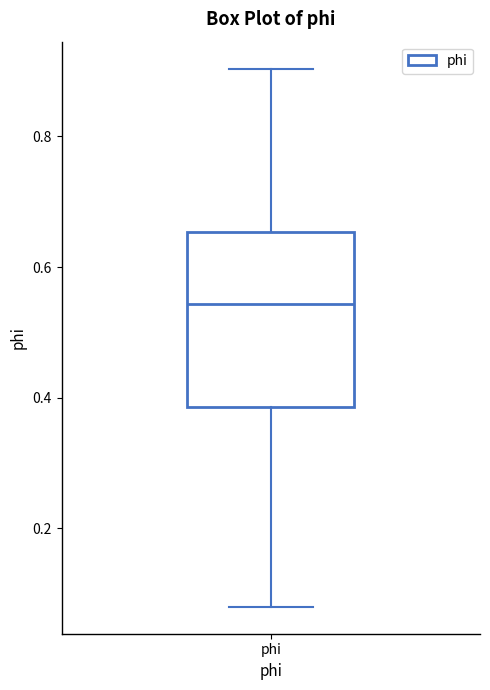

Where does the lower whisker of the box for phi end on the y-axis? The values are not printed on the chart, so give them approximately, as read against the axis.

0.08